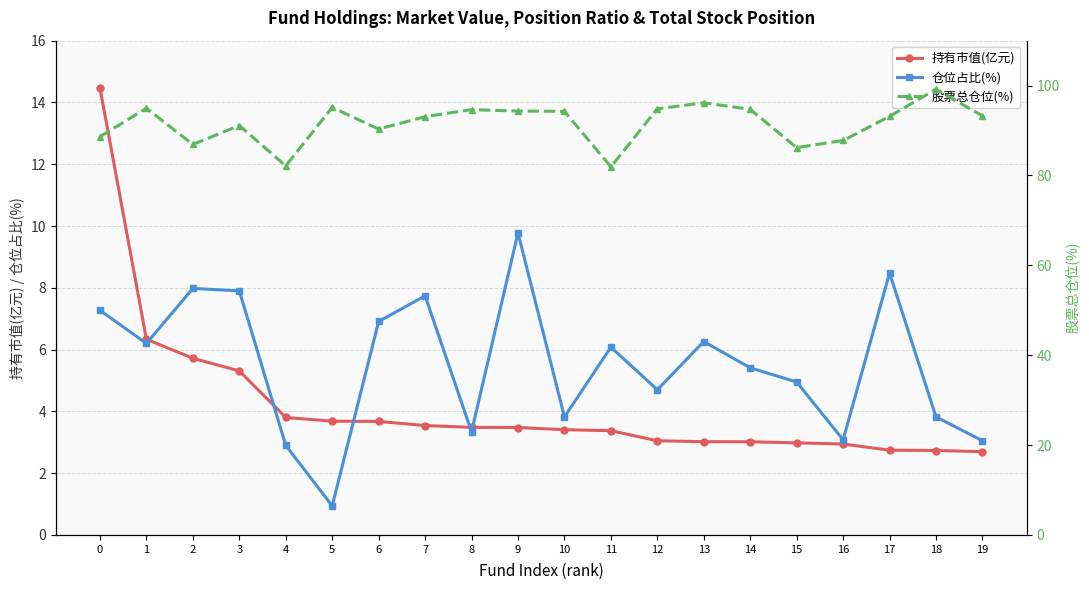

Is the value of 持有市值(亿元) at 15 greater than the value of 股票总仓位(%) at 11?

No